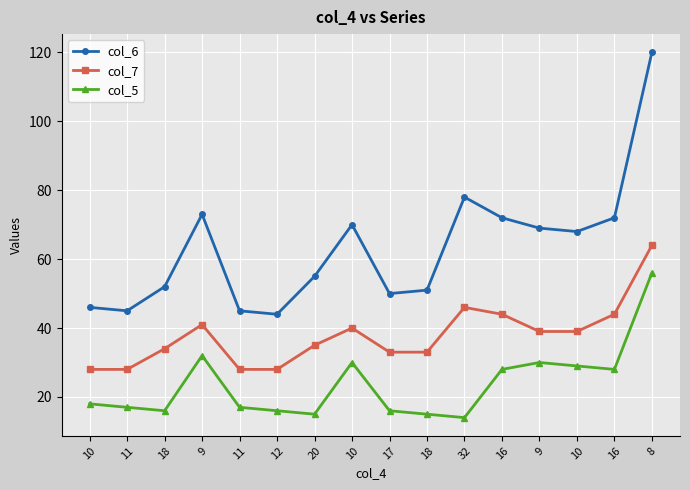

Which series has the largest total across all categories?

col_6